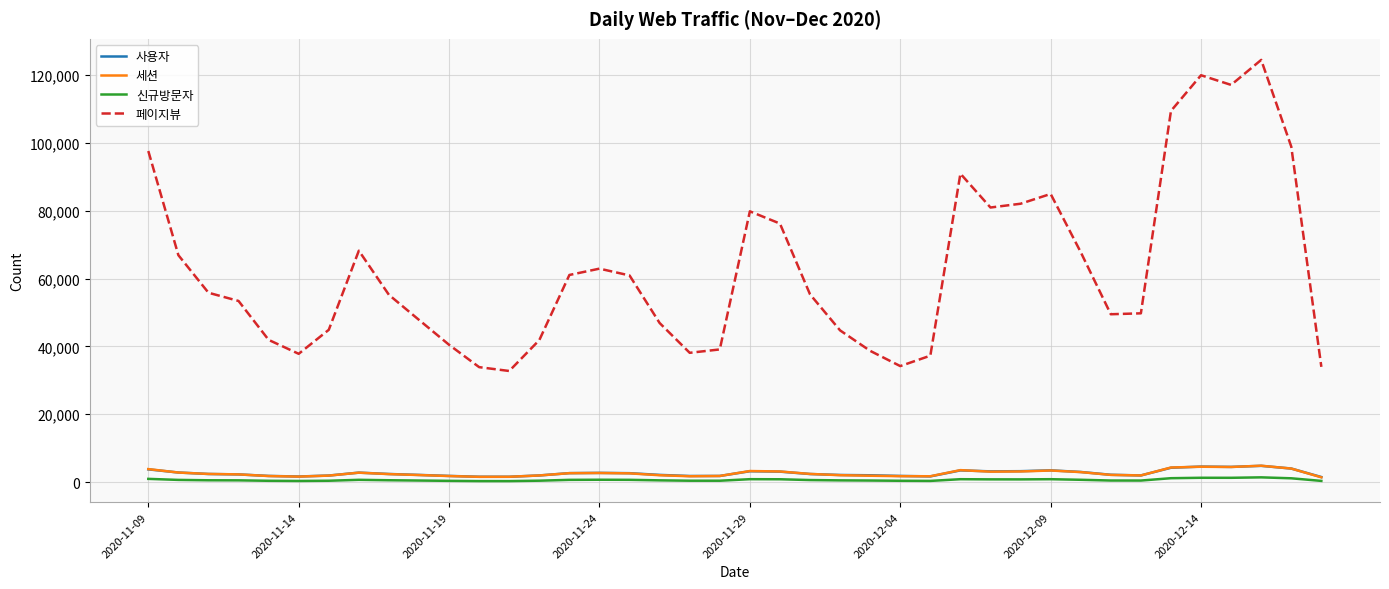

True or false: 신규방문자 and 페이지뷰 intersect in this chart.

False